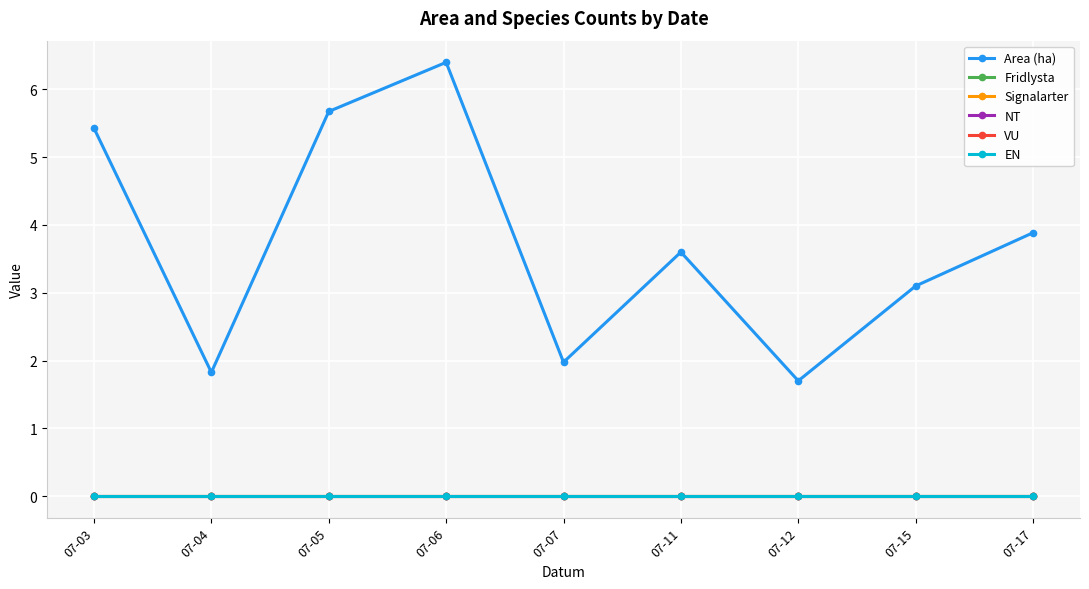

Is this an area chart (filled region under the line)?

No